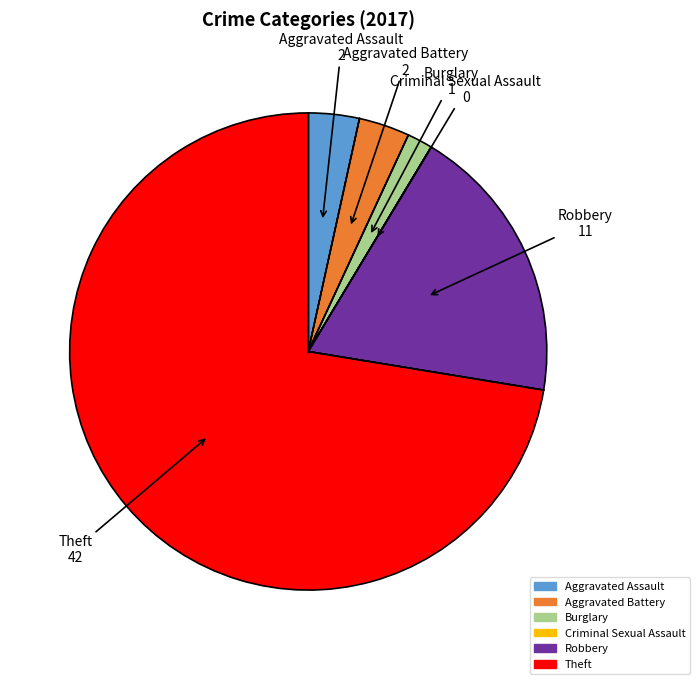

Between Aggravated Battery and Burglary, which is larger?

Aggravated Battery